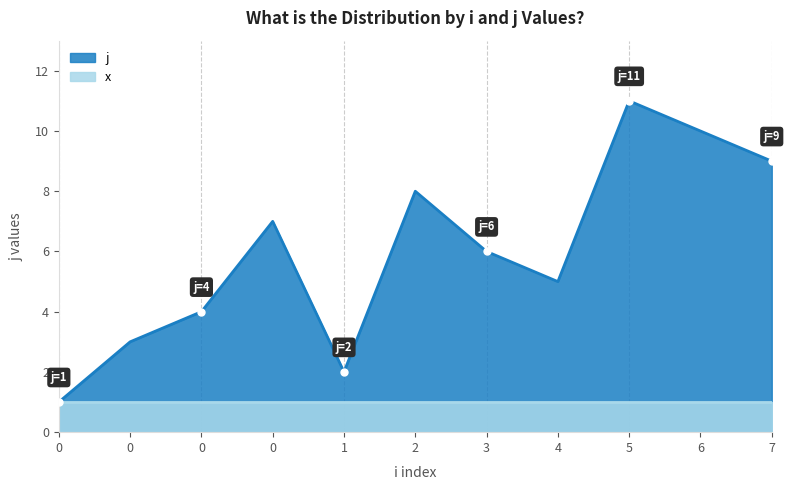

How many interior local peaks (higher than both neighbors) does the data have?

3